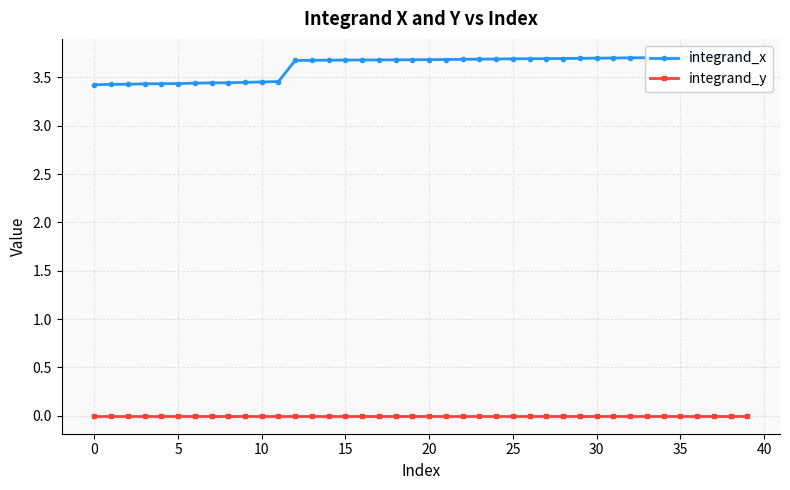

What is the value of the integrand_x point at the 28th from the left?

3.7